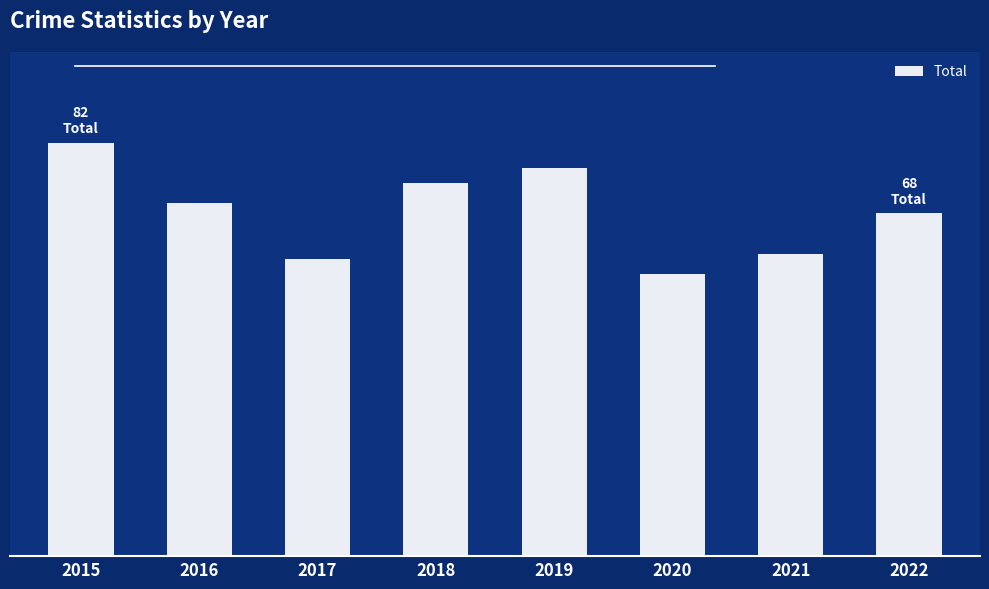

What is the ratio of the value at 2015 to the value at 2016?

1.2